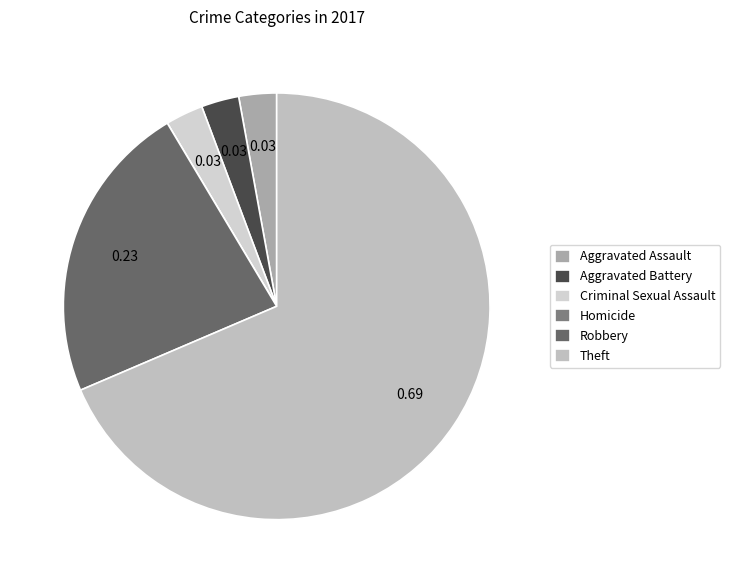

How many slices are in this pie chart?

6